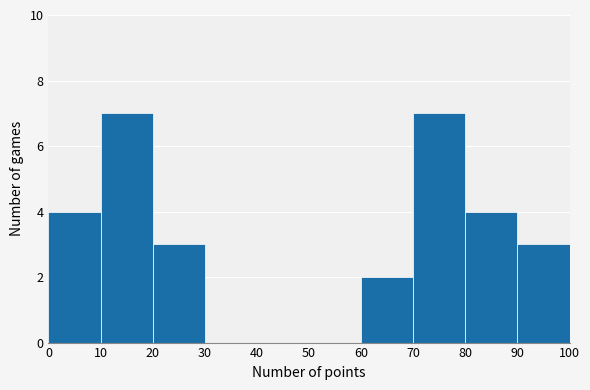

Reading left to right, list every bar in this chart as the range it spans on the x-axis followed by its height. The values are not printed on the chart, so give them approximately, as read against the axis.

0 to 10: 4
10 to 20: 7
20 to 30: 3
30 to 40: 0
40 to 50: 0
50 to 60: 0
60 to 70: 2
70 to 80: 7
80 to 90: 4
90 to 100: 3